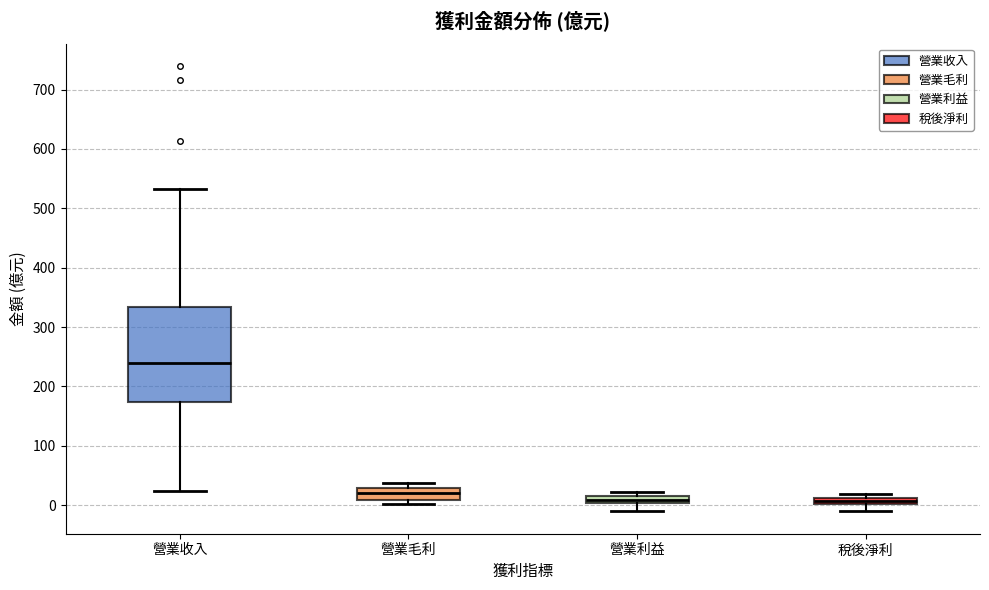

Comparing the boxes themselves (not the whiskers), which one is the tallest?

營業收入